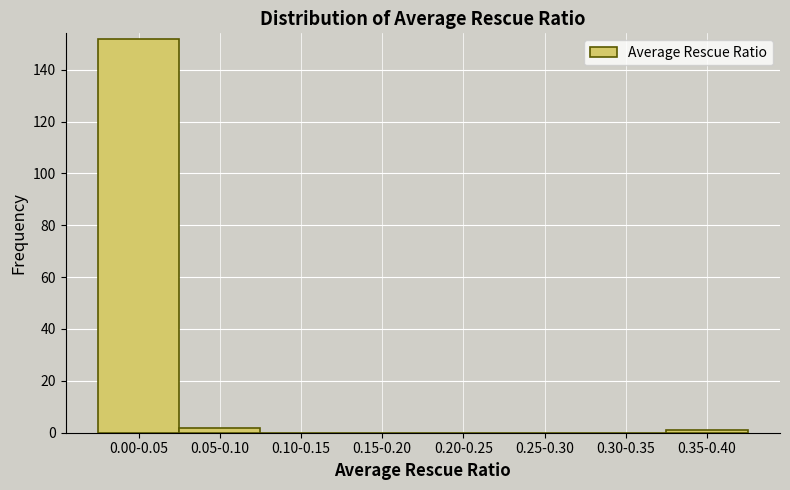

Reading right to left, transcribe all the data shown in this chart.

0.35-0.40=1	0.30-0.35=0	0.25-0.30=0	0.20-0.25=0	0.15-0.20=0	0.10-0.15=0	0.05-0.10=2	0.00-0.05=152